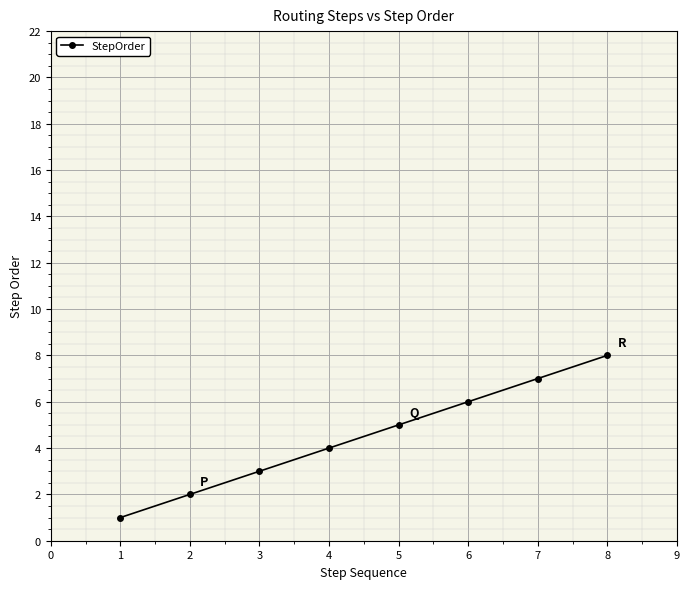

What is the maximum value shown in the chart?

8